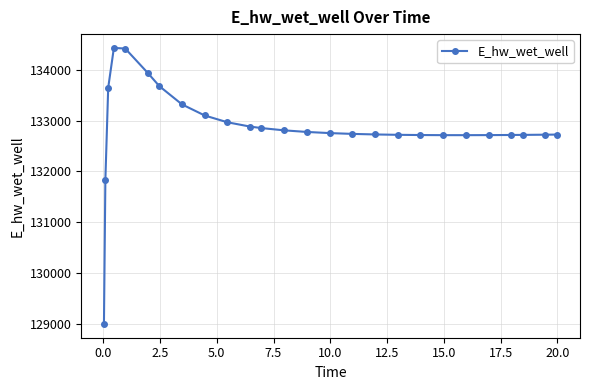

How many lines are shown in the chart?

1